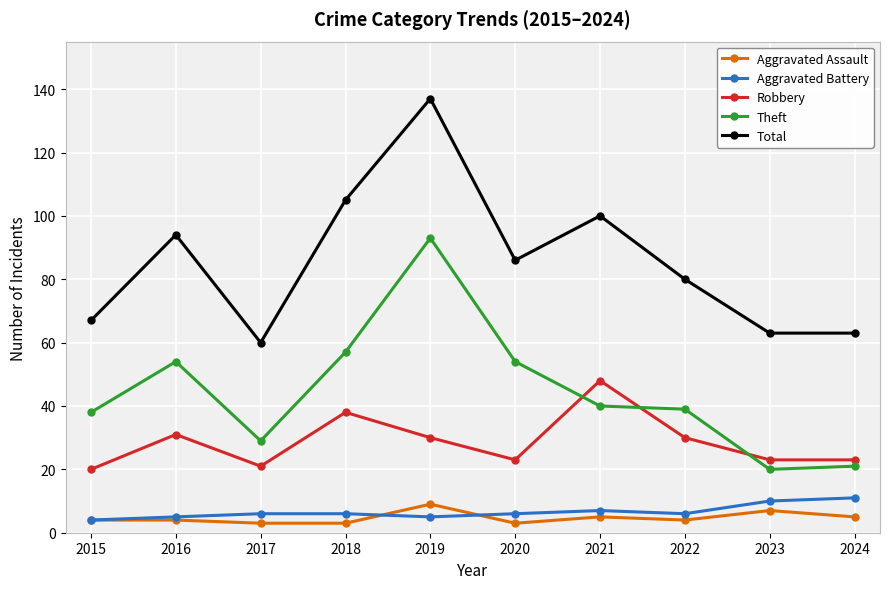

What is the difference between the Aggravated Battery values at 2021 and 2020?

1